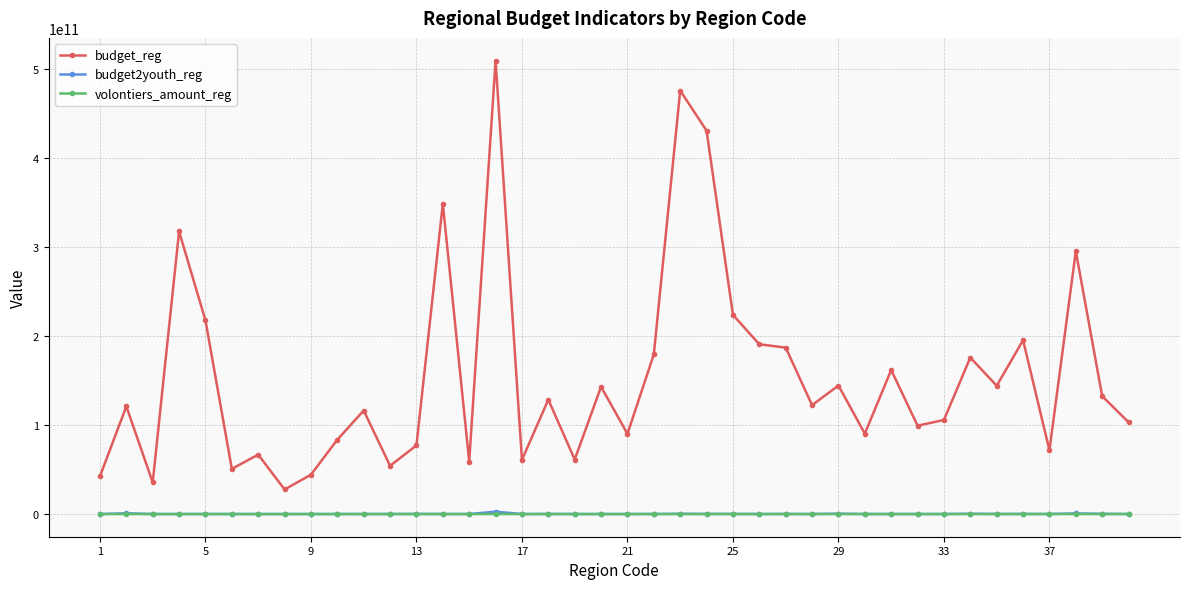

Count the number of data series in this chart.

3